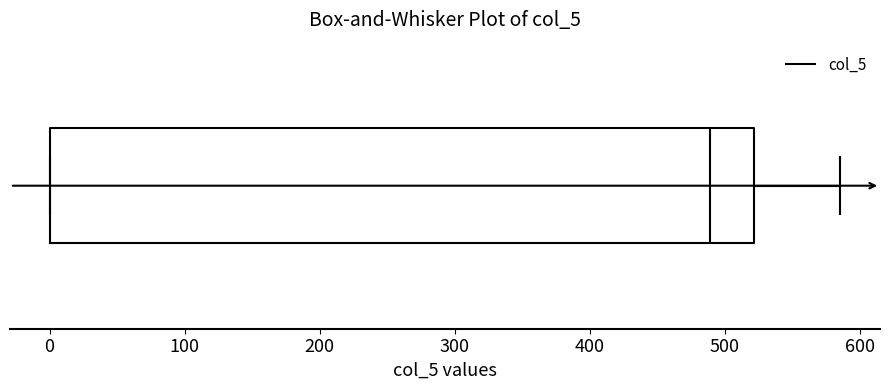

Where does the right whisker of the box end on the x-axis? The values are not printed on the chart, so give them approximately, as read against the axis.

590